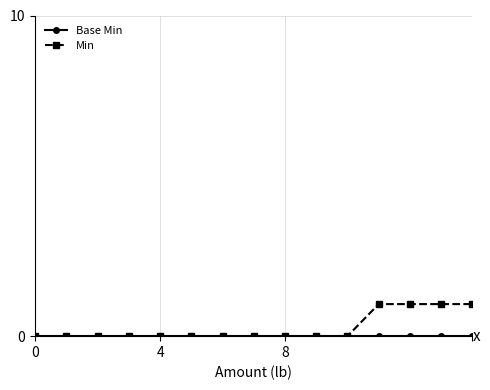

Which series has the largest range (max minus min)?

Min